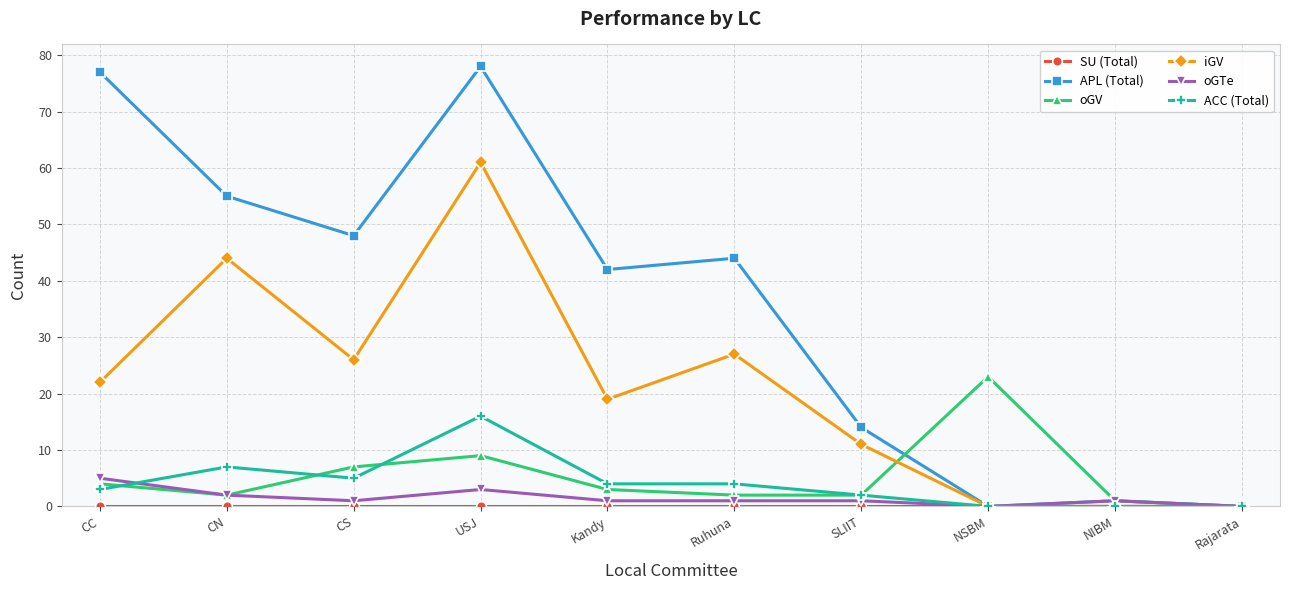

Where is APL (Total) nearest to the value 39?

Kandy